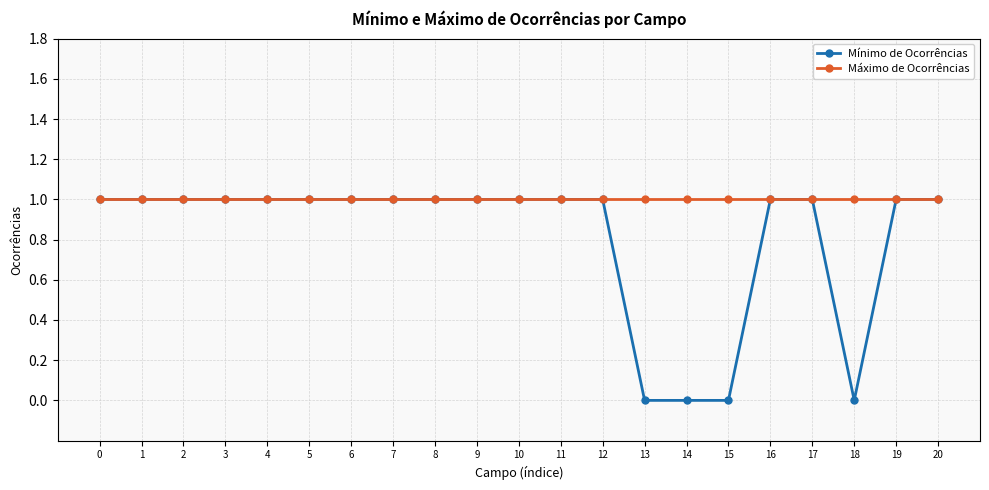

Reading left to right, transcribe all the data shown in this chart.

Mínimo de Ocorrências: 1	1	1	1	1	1	1	1	1	1	1	1	1	0	0	0	1	1	0	1	1
Máximo de Ocorrências: 1	1	1	1	1	1	1	1	1	1	1	1	1	1	1	1	1	1	1	1	1